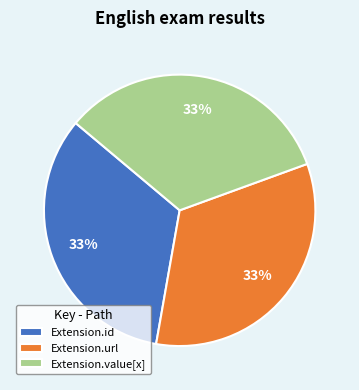

Approximately how many times larger is the value at Extension.value[x] compared to Extension.id?

1.0